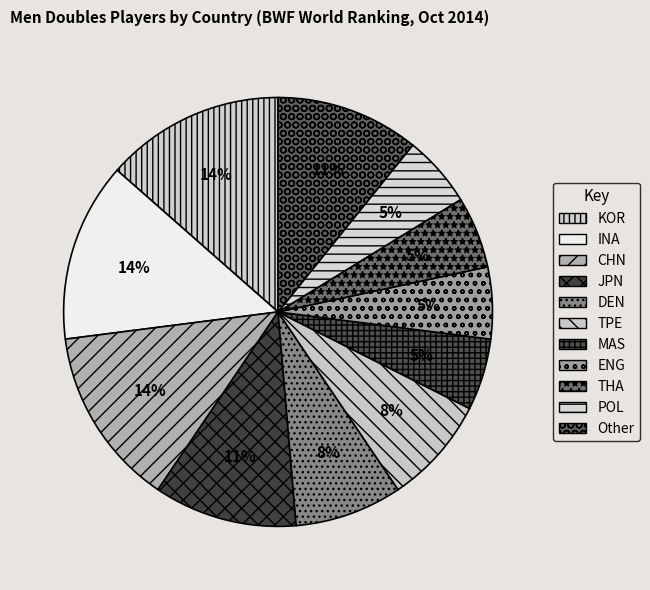

Rank the categories by value from lowest to highest.

MAS, ENG, THA, POL, DEN, TPE, JPN, Other, KOR, INA, CHN